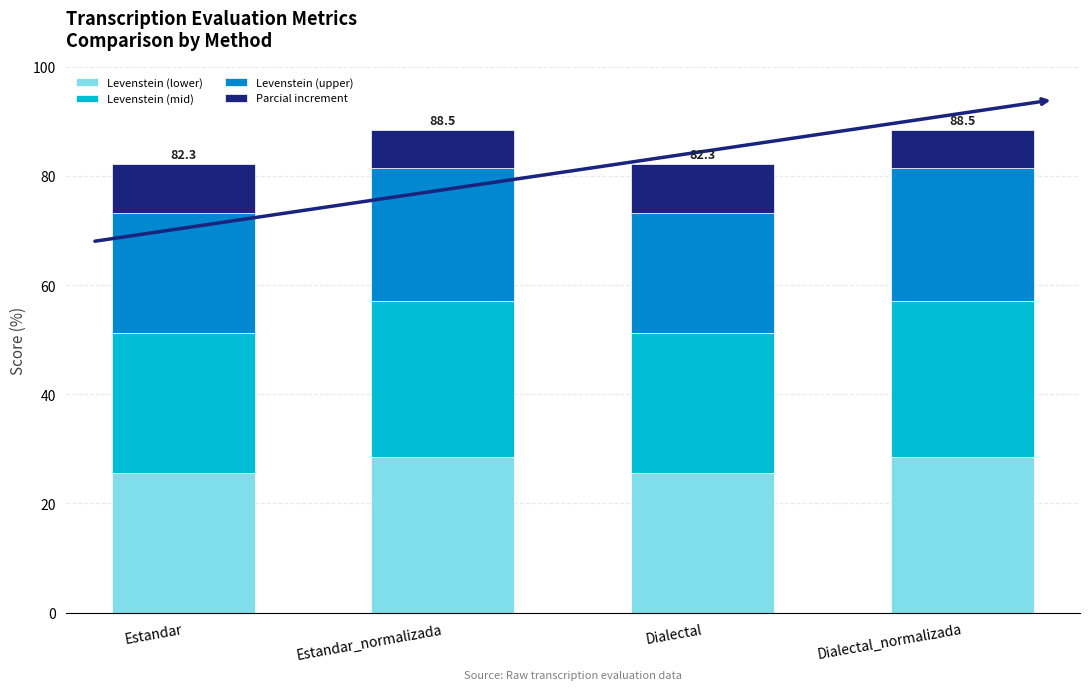

Count the number of categories in the chart.

4